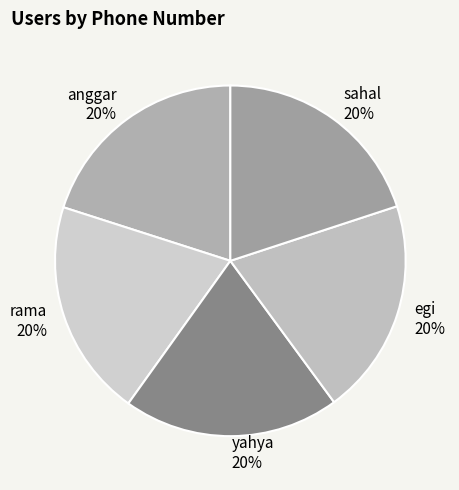

Does egi account for over 50% of the chart?

No